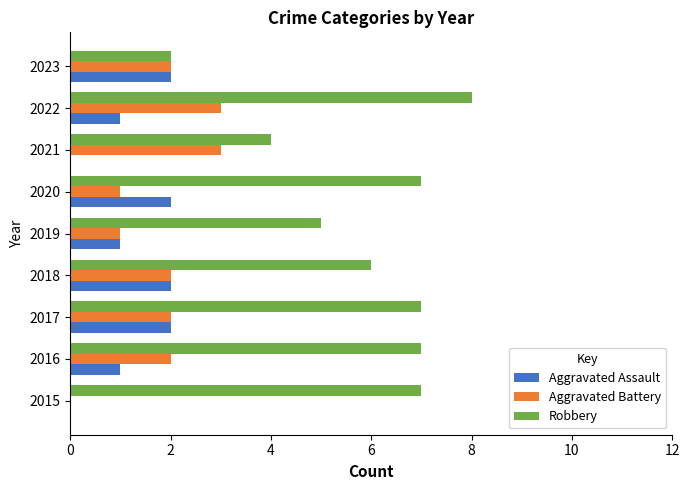

Which series has the largest total across all categories?

Robbery